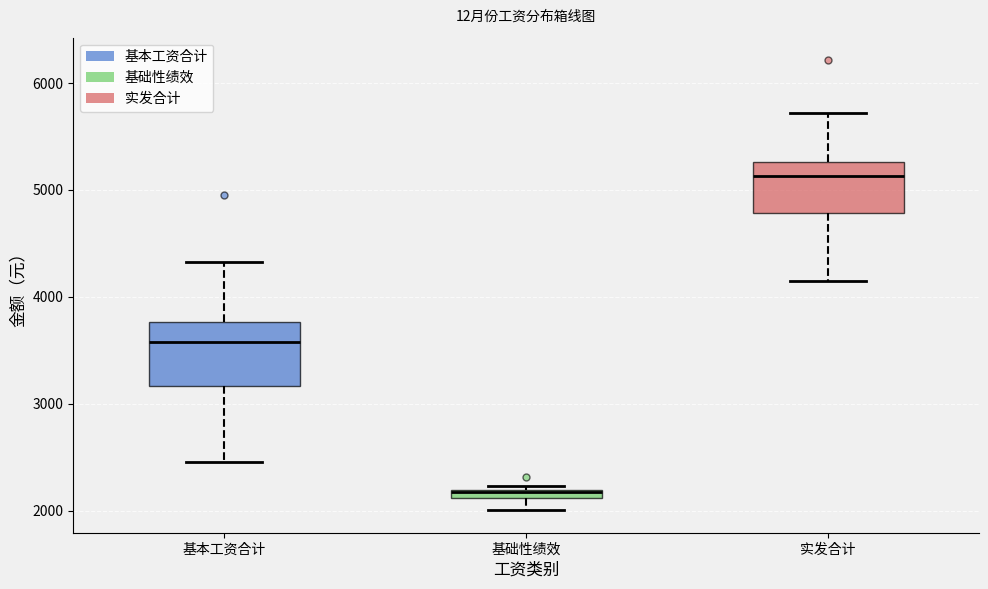

Which box's median line is the lowest?

基础性绩效